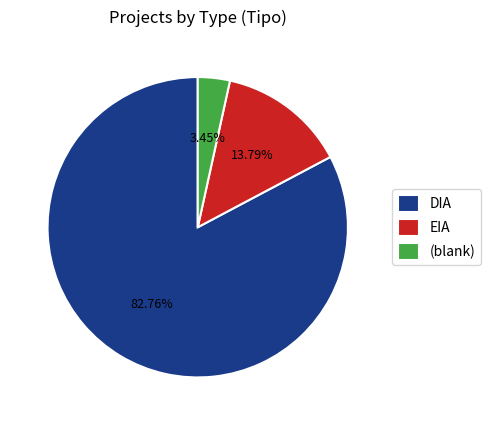

Which slice is the smallest?

(blank)